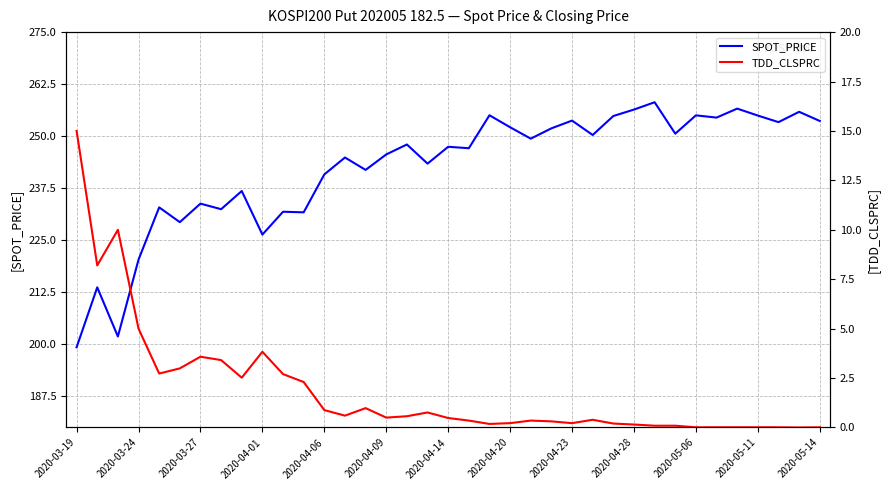

At how many categories does at least one series exceed 176?

37